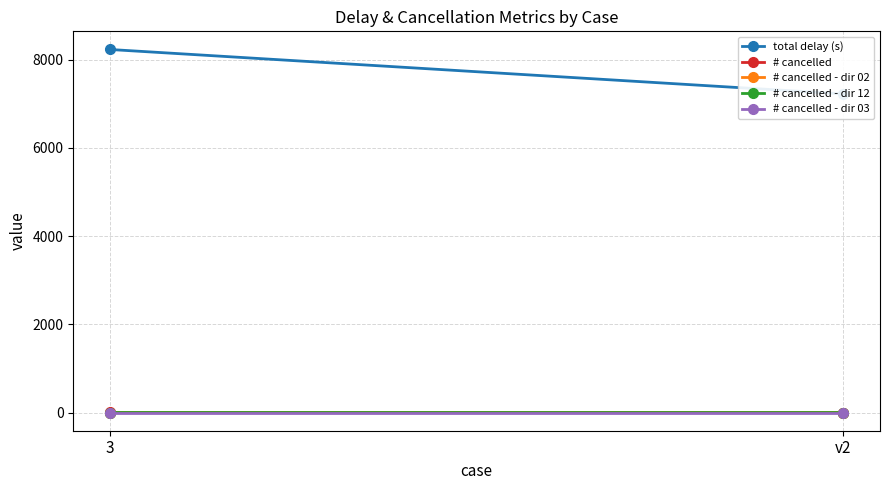

At how many categories does at least one series exceed 3302?

2